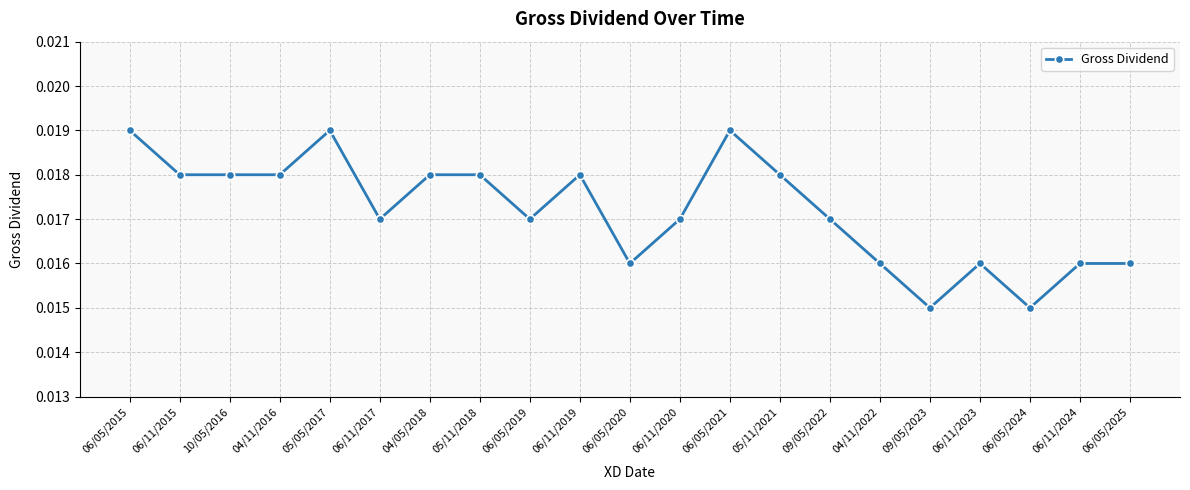

What is the label of the 14th point from the right?

05/11/2018